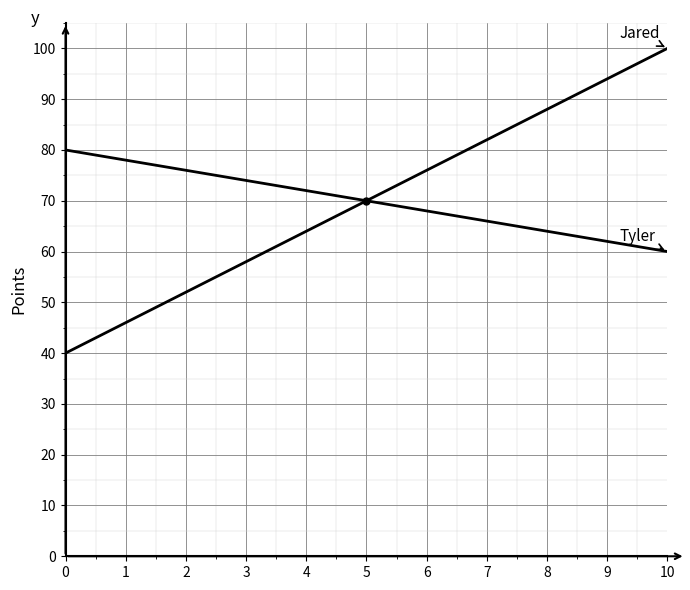

Reading left to right, extract all data points from this chart.

Tyler: 80	78	76	74	72	70	68	66	64	62	60
Jared: 40	46	52	58	64	70	76	82	88	94	100